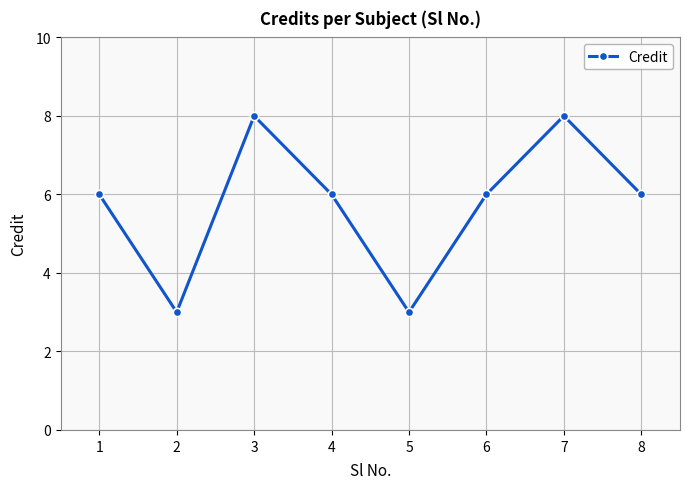

The chart shows a value of 9 at 1. True or false?

False